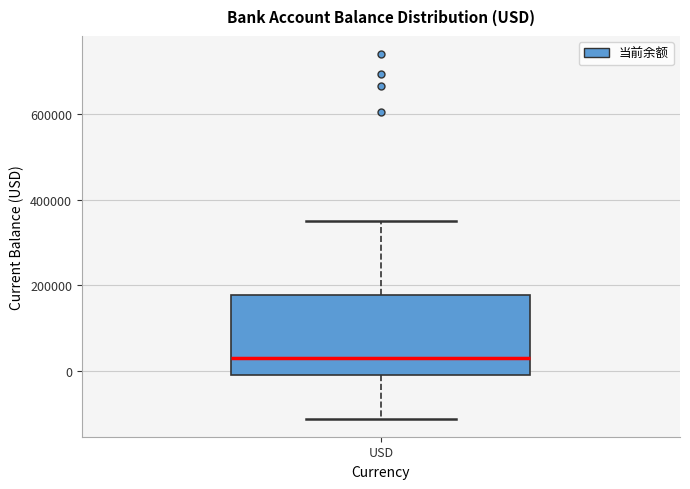

Read this box plot against the y-axis: the position of the median line, the range covered by the box, and the ends of both whiskers. The values are not printed on the chart, so give them approximately, as read against the axis.

median 40000, box 0 to 180000, whiskers -120000 to 360000